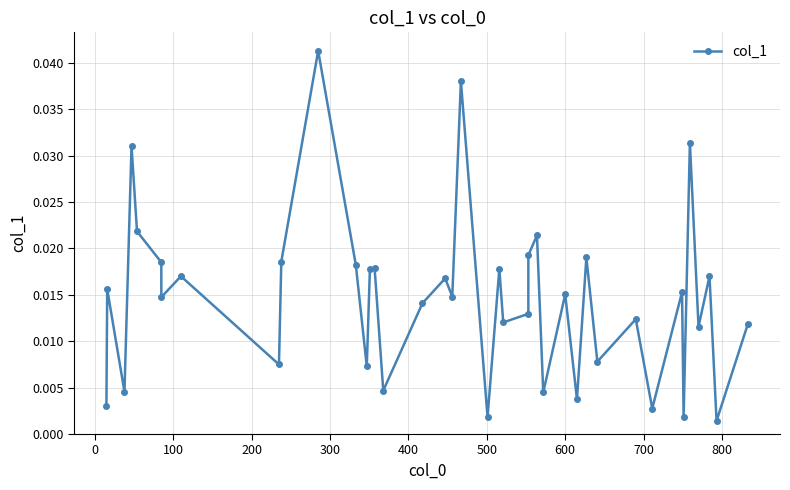

True or false: there are more than 2 points higher than both neighbors.

True